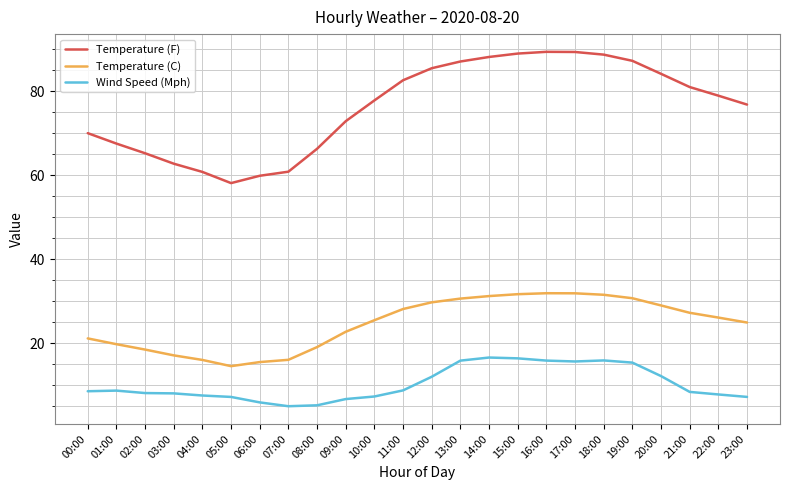

What is the difference between the Temperature (C) values at 04:00 and 19:00?

14.7